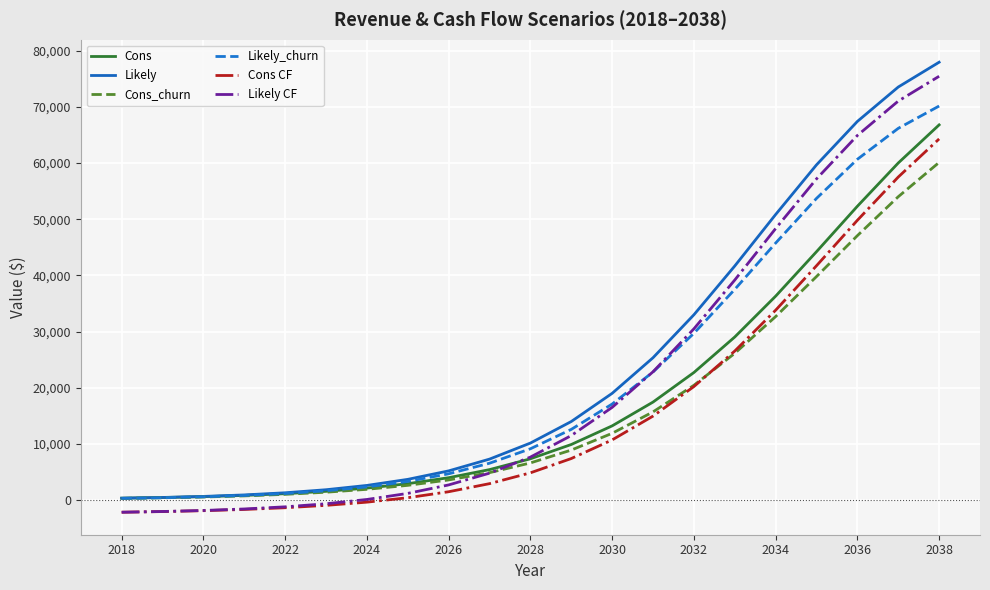

What is the minimum value shown in the chart?

-2154.4